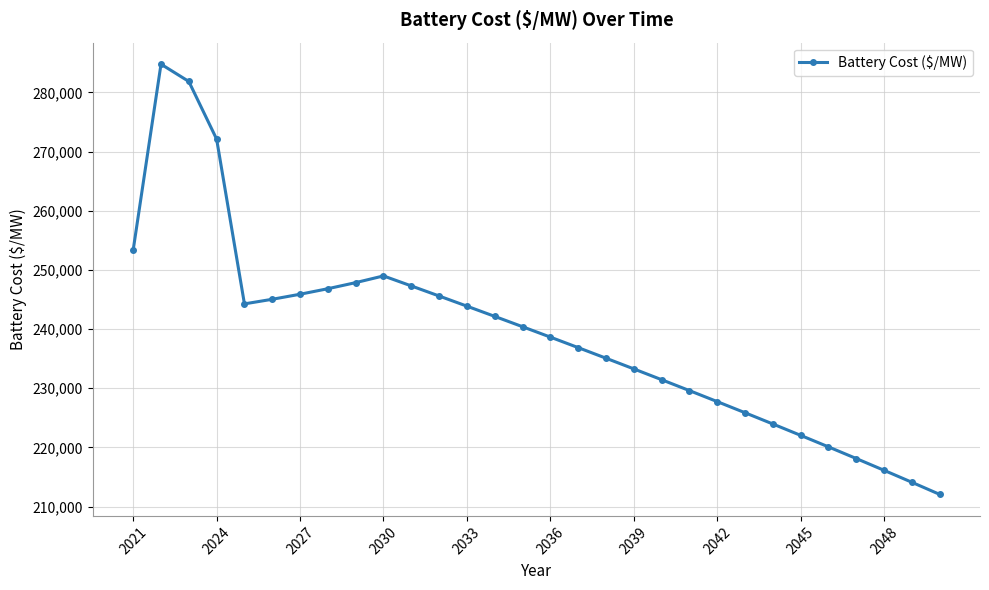

How many interior local peaks (higher than both neighbors) does the data have?

2